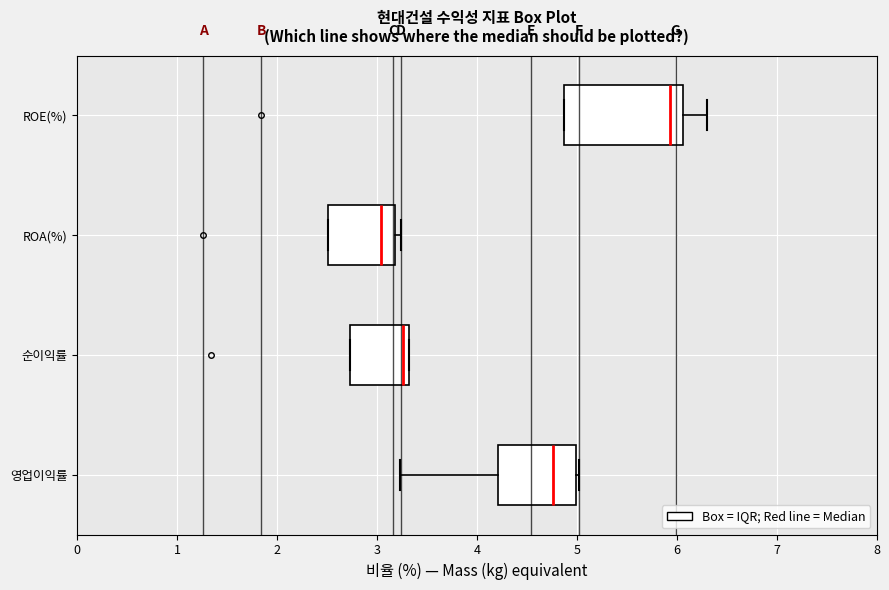

Reading bottom to top, read every box against the x-axis: the position of its median line, the range the box covers, and the ends of its whiskers. The values are not printed on the chart, so give them approximately, as read against the axis.

영업이익률: median 4.8, box 4.2 to 5.0, whiskers 3.2 to 5.0
순이익률: median 3.3 (just left of the box's right edge), box 2.7 to 3.3, whiskers 2.7 to 3.3
ROA(%): median 3.0, box 2.5 to 3.2, whiskers 2.5 to 3.2 (just right of the box's right edge)
ROE(%): median 5.9, box 4.9 to 6.1, whiskers 4.9 to 6.3